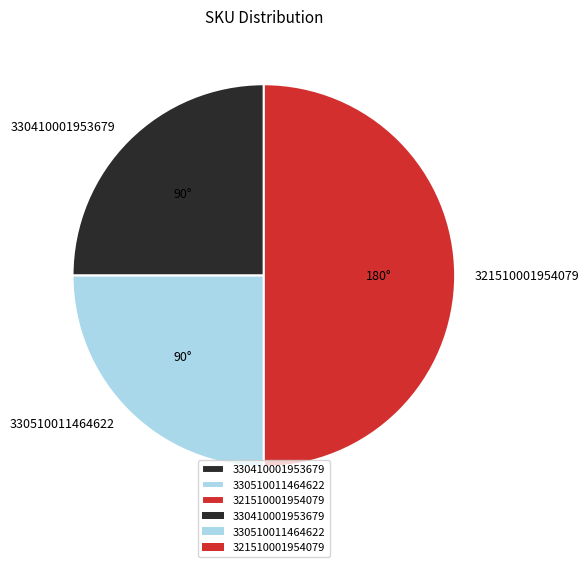

Which slice is the largest?

321510001954079